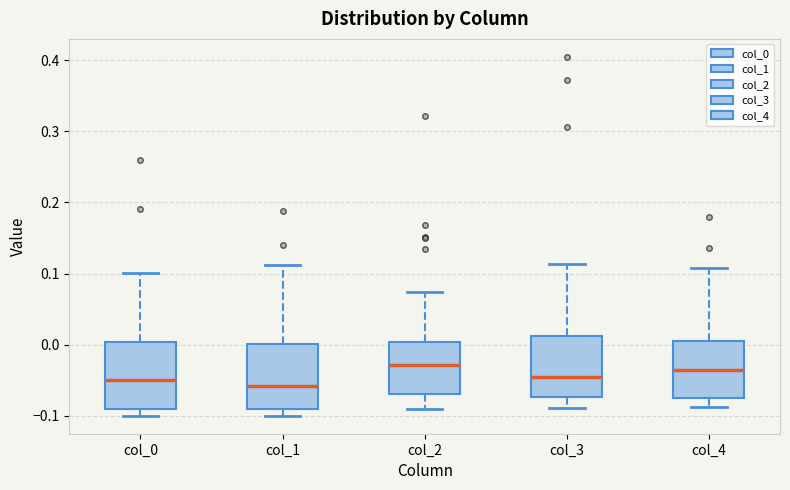

Reading left to right, transcribe this box plot: for each box, give where its median line is, the range the box spans, and where its two whiskers end, as read against the y-axis. The values are not printed on the chart, so give them approximately, as read against the axis.

col_0: median -0.05, box -0.09 to 0.00, whiskers -0.10 to 0.10
col_1: median -0.06, box -0.09 to 0.00, whiskers -0.10 to 0.11
col_2: median -0.03, box -0.07 to 0.00, whiskers -0.09 to 0.07
col_3: median -0.05, box -0.07 to 0.01, whiskers -0.09 to 0.11
col_4: median -0.04, box -0.08 to 0.00, whiskers -0.09 to 0.11